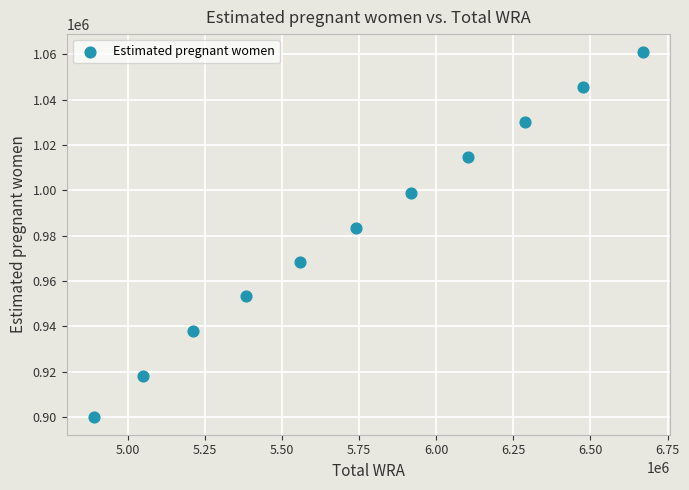

What is the range of Y values (max minus min)?

160512.3